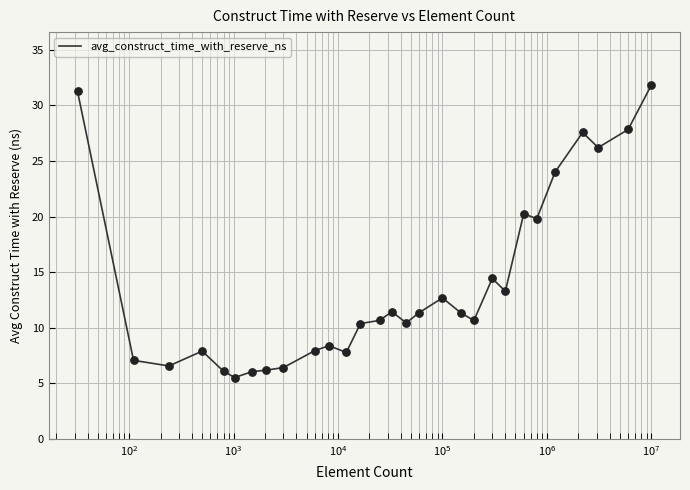

What is the difference between the maximum and minimum values?

26.3